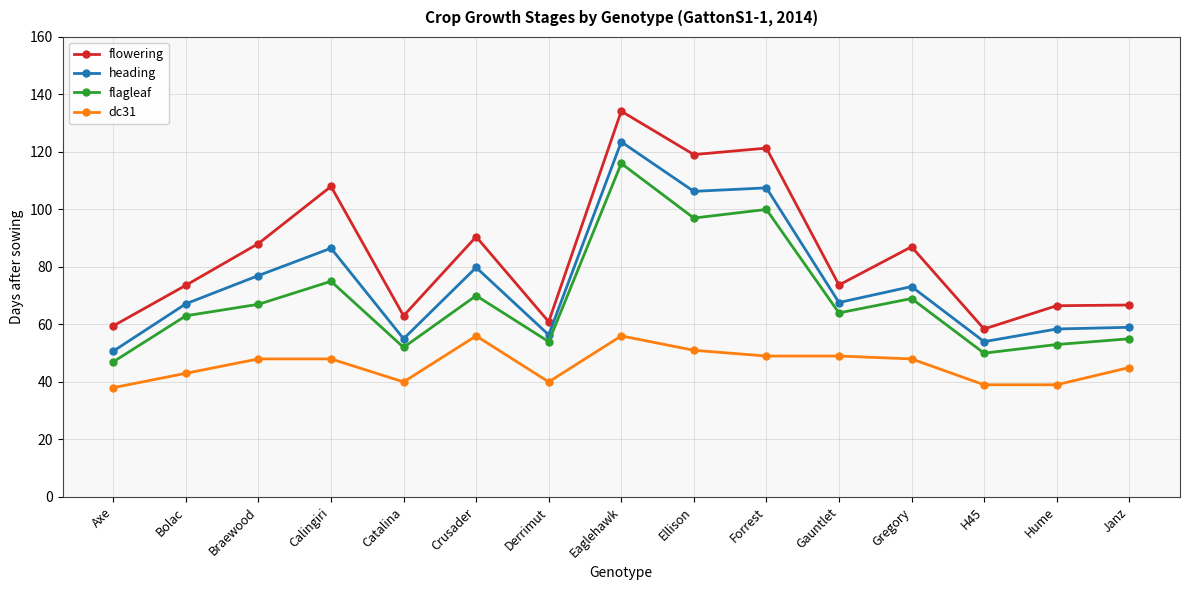

What is the total value across all series at Bolac?

246.8